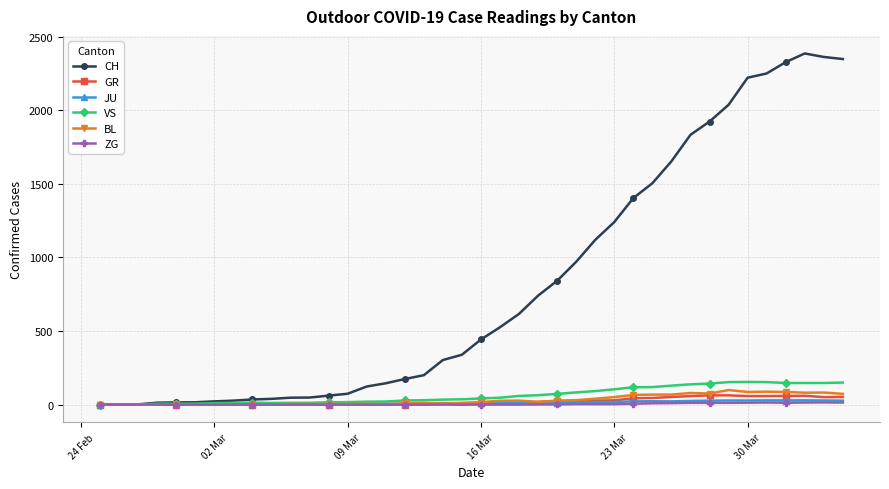

True or false: BL has more than 1 interior local peaks.

True